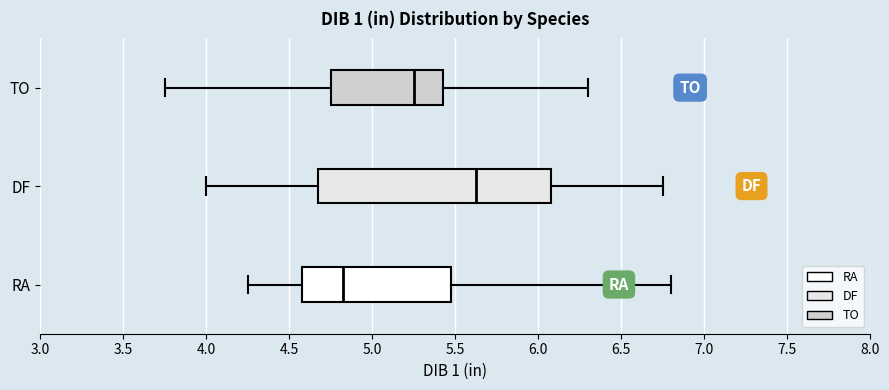

Which box is the widest, from its left edge to its right edge?

DF